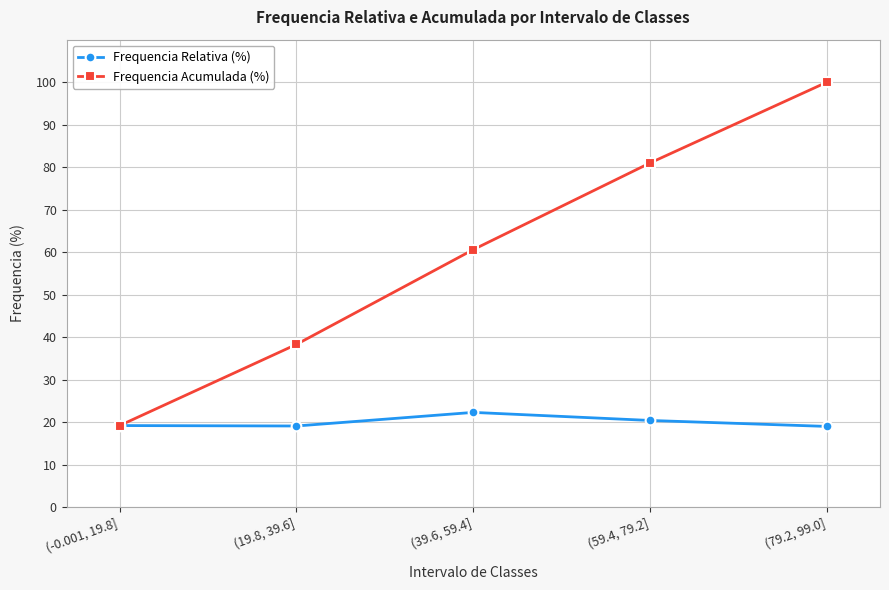

What is the value of the Frequencia Acumulada (%) point at the 4th from the left?

81.0